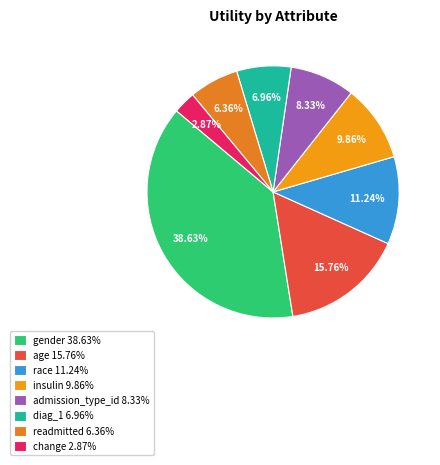

To the nearest percent, what portion does readmitted represent?

6%